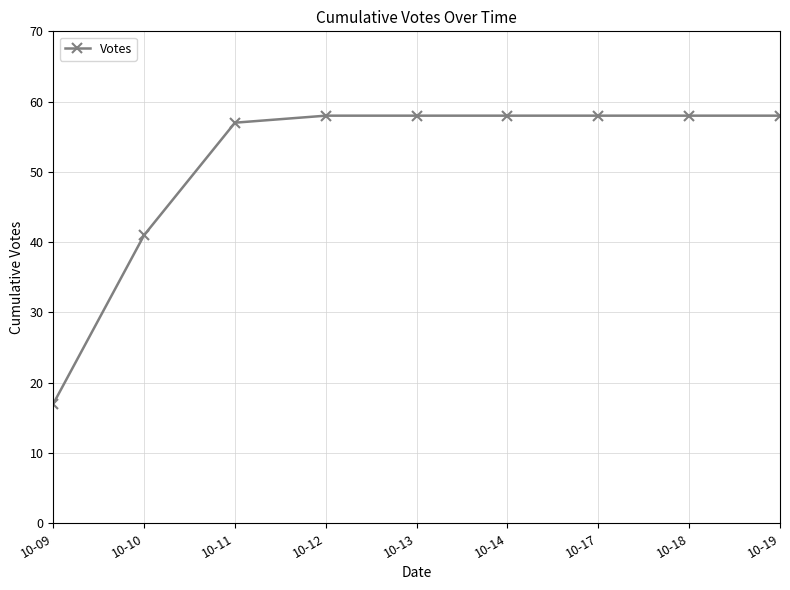

Count the number of data series in this chart.

1